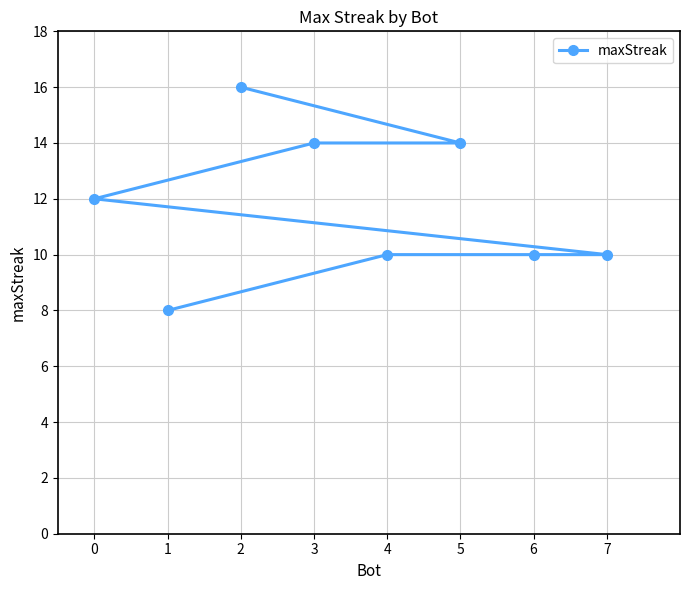

What is the greatest value displayed?

16